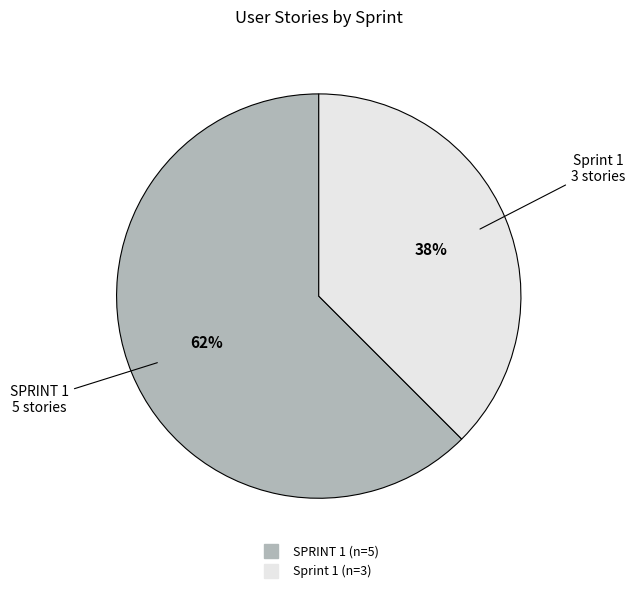

Which category accounts for the majority?

SPRINT 1